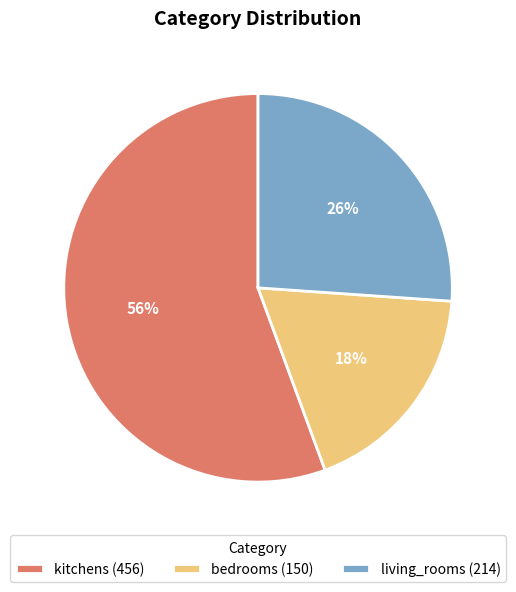

Combined, do living_rooms (214) and bedrooms (150) account for over 50%?

No